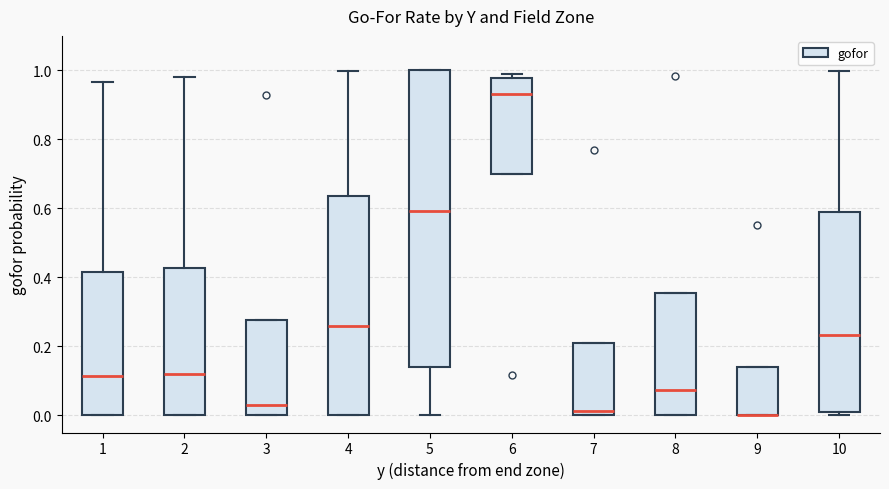

Reading left to right, read every box against the y-axis: the position of its median line, the range the box covers, and the ends of its whiskers. The values are not printed on the chart, so give them approximately, as read against the axis.

1: median 0.12, box 0.00 to 0.42, whiskers 0.00 to 0.96
2: median 0.12, box 0.00 to 0.42, whiskers 0.00 to 0.98
3: median 0.02, box 0.00 to 0.28, whiskers 0.00 to 0.28
4: median 0.26, box 0.00 to 0.64, whiskers 0.00 to 1.00
5: median 0.60, box 0.14 to 1.00, whiskers 0.00 to 1.00
6: median 0.94, box 0.70 to 0.98, whiskers 0.70 to 1.00
7: median 0.02, box 0.00 to 0.22, whiskers 0.00 to 0.22
8: median 0.08, box 0.00 to 0.36, whiskers 0.00 to 0.36
9: median 0.00 (drawn on the box's lower edge), box 0.00 to 0.14, whiskers 0.00 to 0.14
10: median 0.24, box 0.00 to 0.60, whiskers 0.00 (just below the box's lower edge) to 1.00